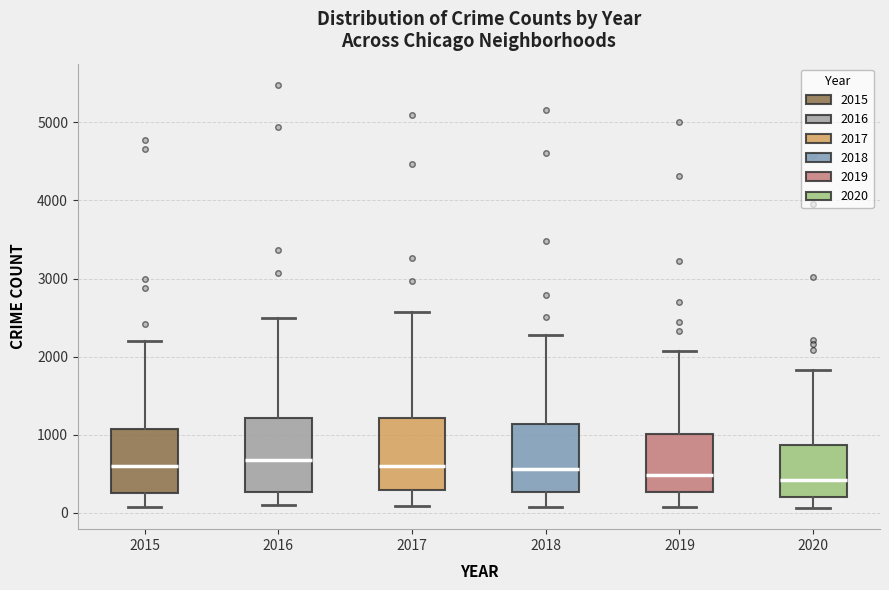

Where is the upper edge of the box at x = 2016 on the y-axis? The values are not printed on the chart, so give them approximately, as read against the axis.

1200